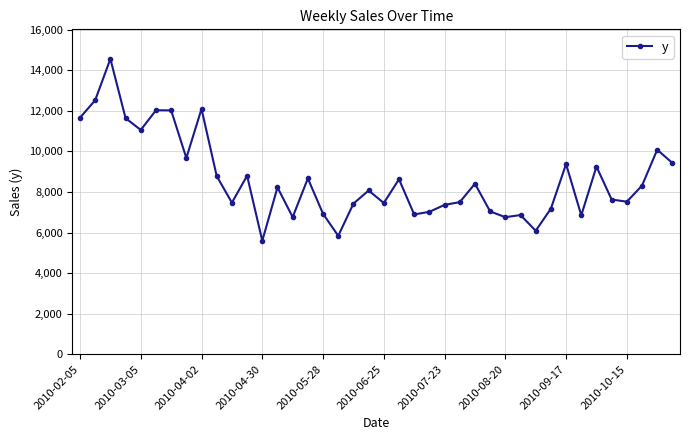

True or false: there are more than 1 points higher than both neighbors.

True